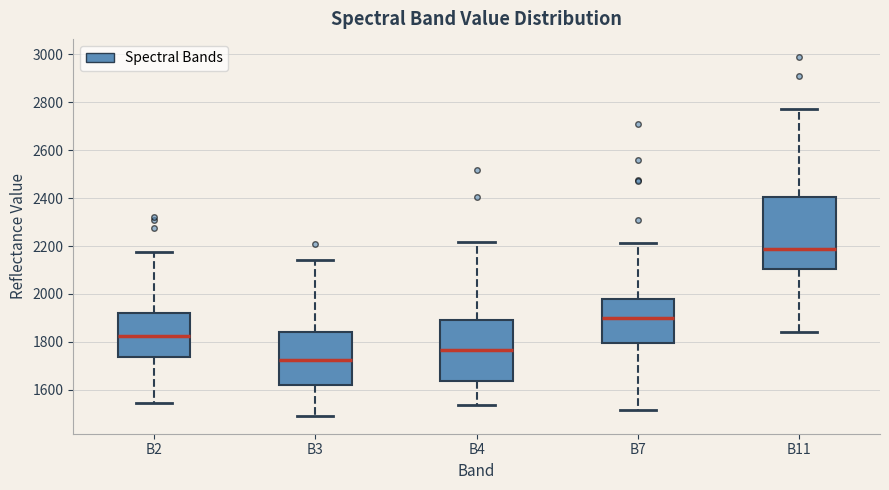

Comparing the boxes themselves (not the whiskers), which one is the tallest?

B11